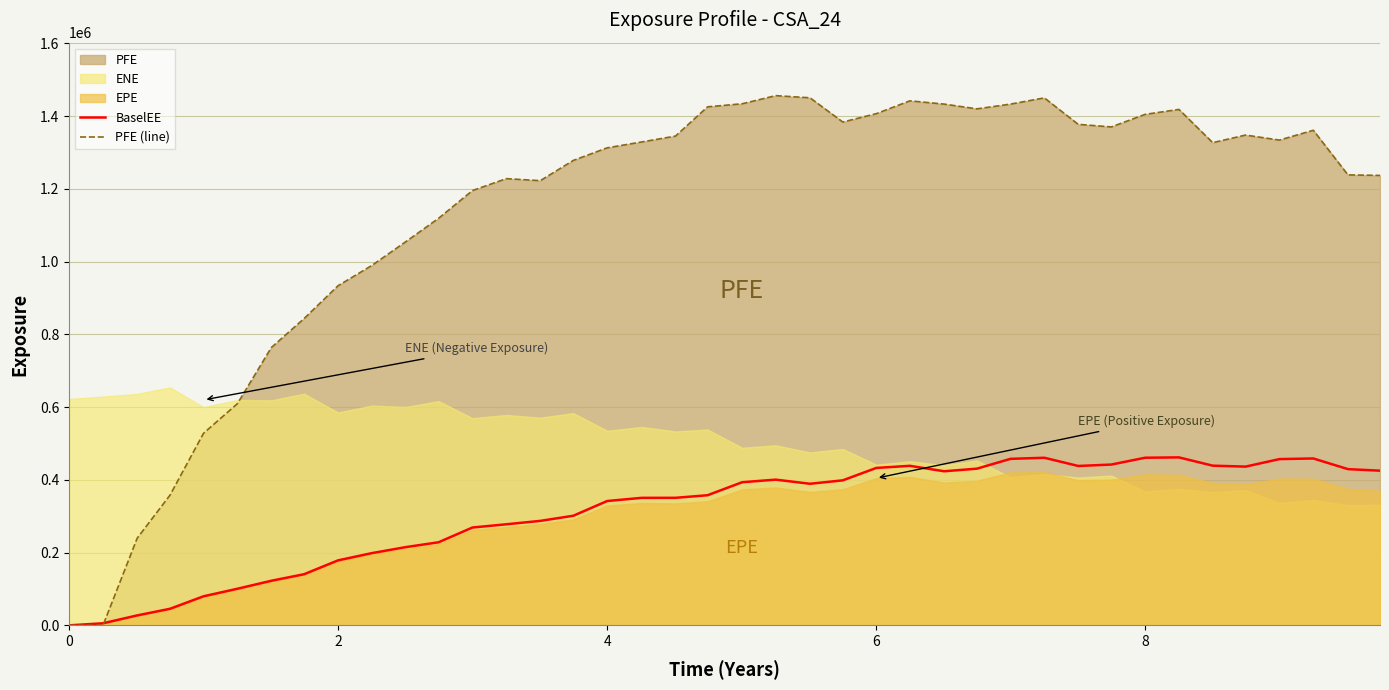

What is the highest value of the PFE (line) series?

1456010.0